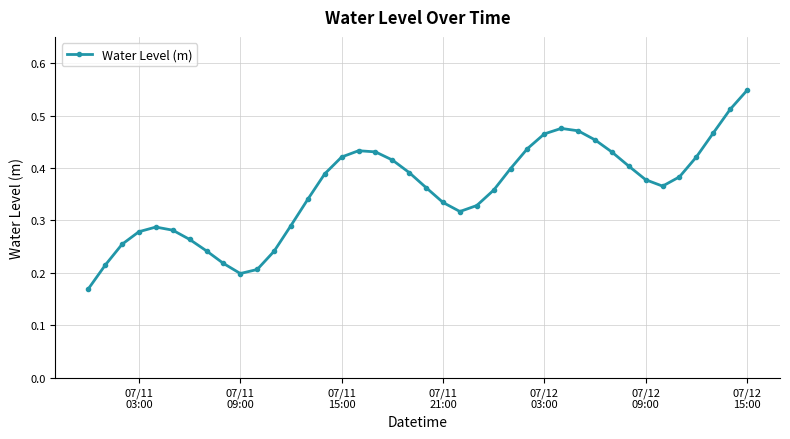

Count the values in the range 0 to 1.

40